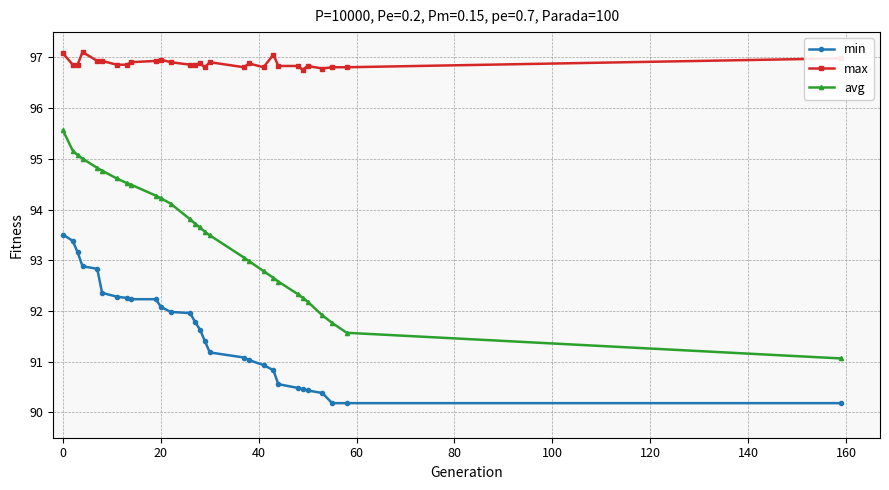

What is the lowest value of the min series?

90.2